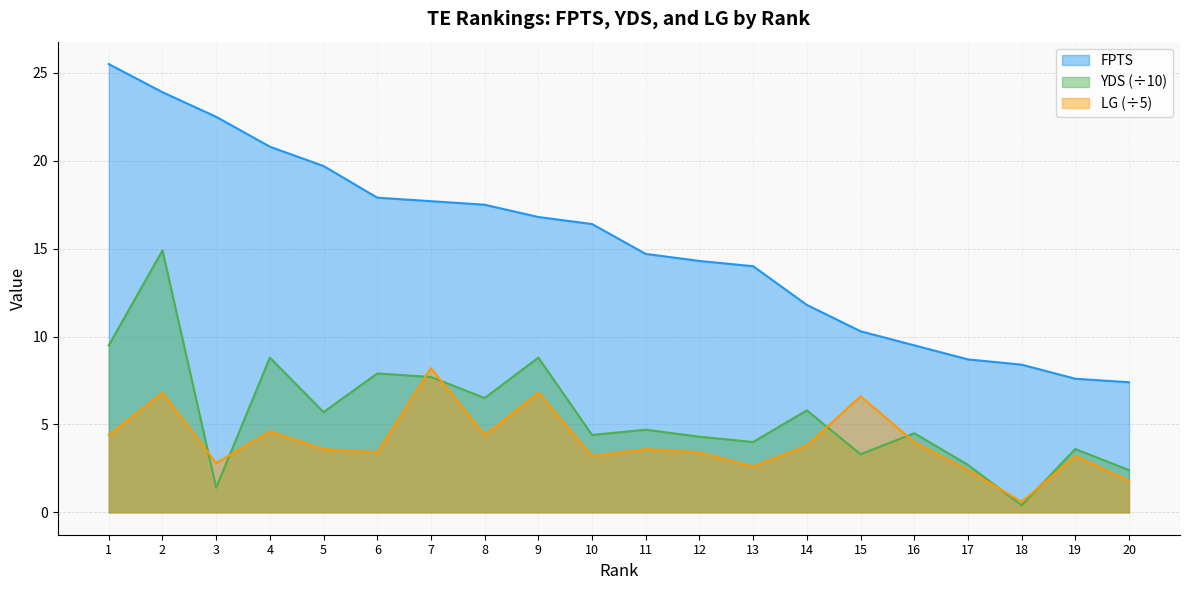

At which label does FPTS first exceed 16?

1